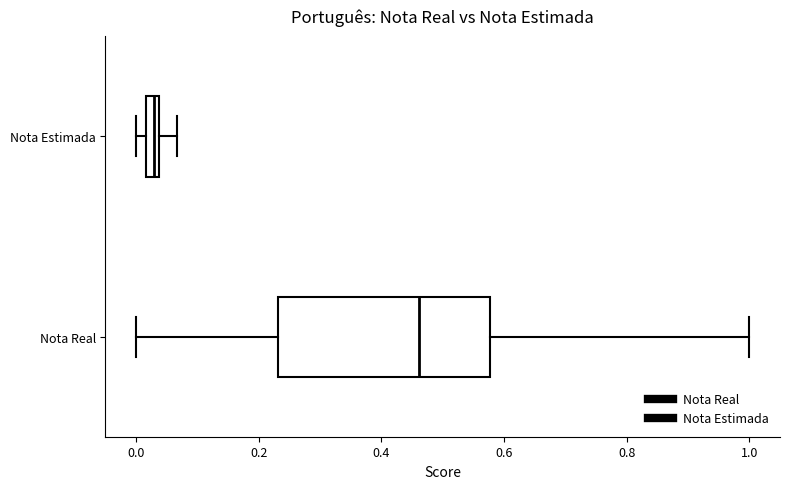

Where does the median line of the box for Nota Real sit on the x-axis? The values are not printed on the chart, so give them approximately, as read against the axis.

0.46